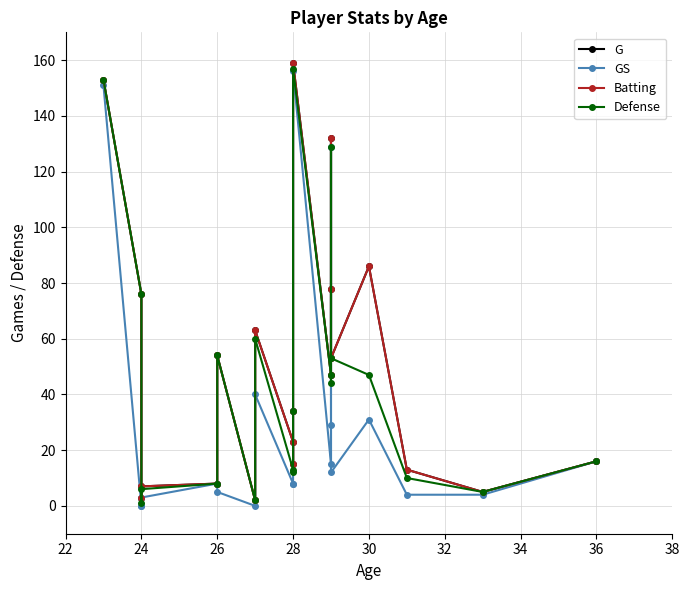

What is the total value across all series at 24?

228